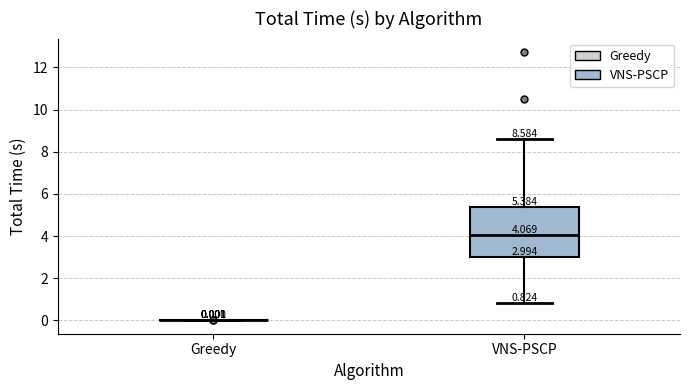

Which box is the tallest, from its lower edge to its upper edge?

VNS-PSCP